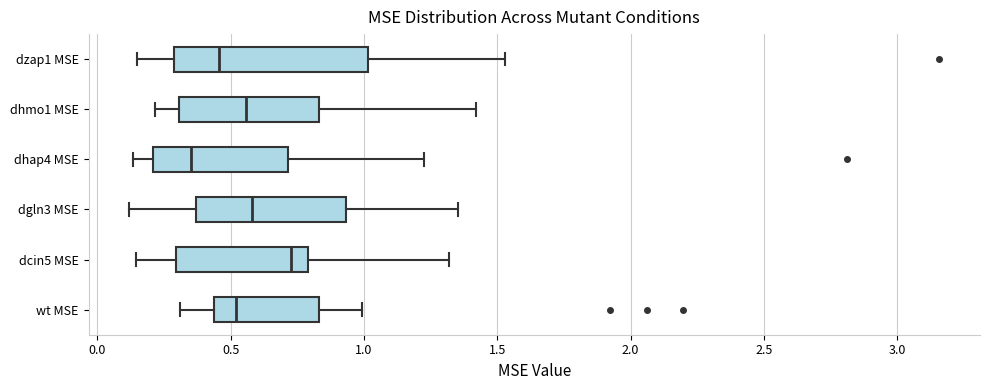

Reading bottom to top, transcribe this box plot: for each box, give where its median line is, the range the box spans, and where its two whiskers end, as read against the x-axis. The values are not printed on the chart, so give them approximately, as read against the axis.

wt MSE: median 0.50, box 0.45 to 0.85, whiskers 0.30 to 1.00
dcin5 MSE: median 0.70, box 0.30 to 0.80, whiskers 0.15 to 1.30
dgln3 MSE: median 0.60, box 0.35 to 0.95, whiskers 0.10 to 1.35
dhap4 MSE: median 0.35, box 0.20 to 0.70, whiskers 0.15 to 1.25
dhmo1 MSE: median 0.55, box 0.30 to 0.85, whiskers 0.20 to 1.40
dzap1 MSE: median 0.45, box 0.30 to 1.00, whiskers 0.15 to 1.55